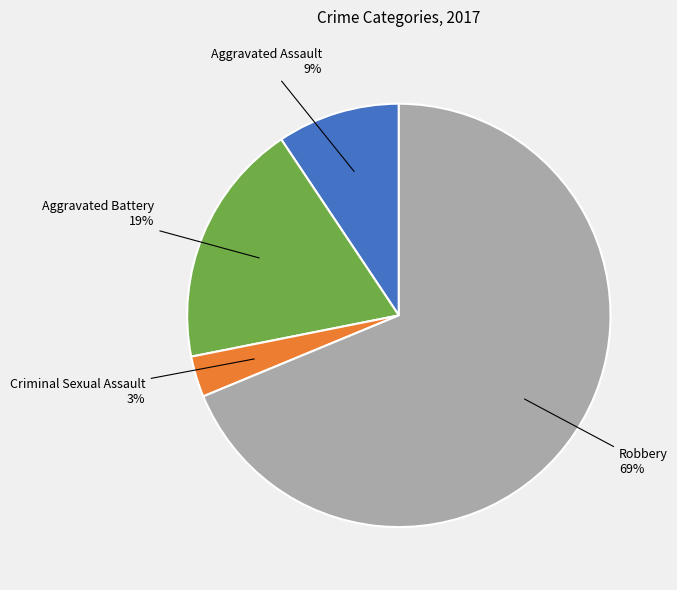

To the nearest percent, what is the average slice percentage?

25%